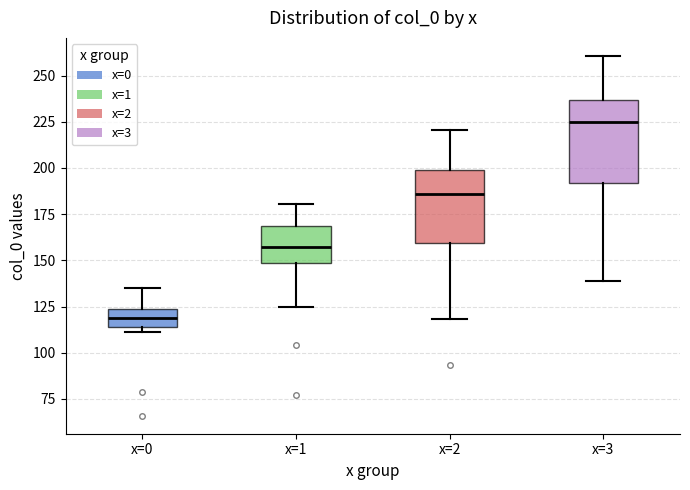

Which box is the tallest, from its lower edge to its upper edge?

x=3